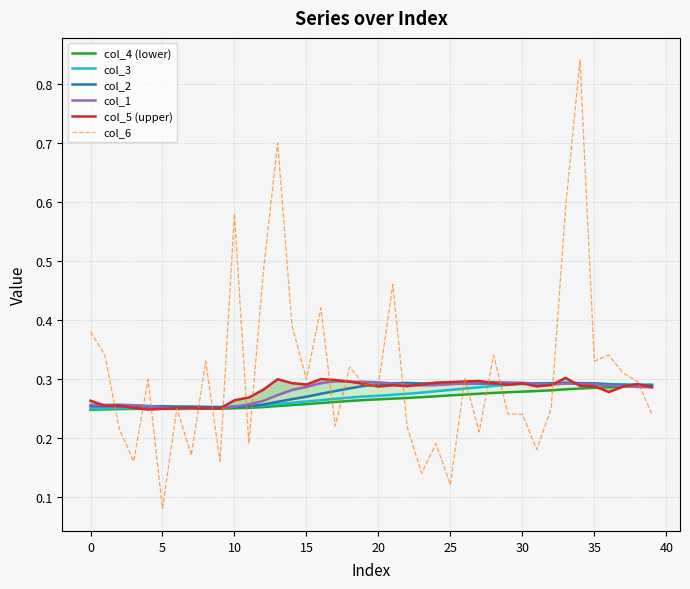

What is the spread (max minus min) of values at 14?

0.1